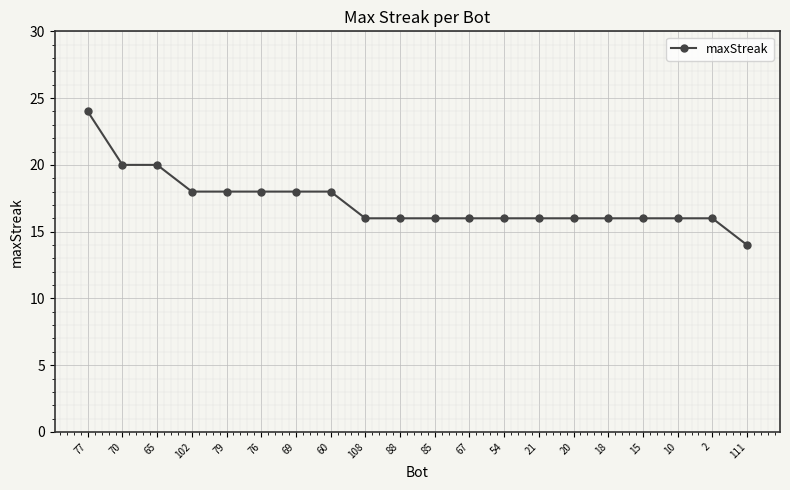

What is the label of the 20th point from the left?

111